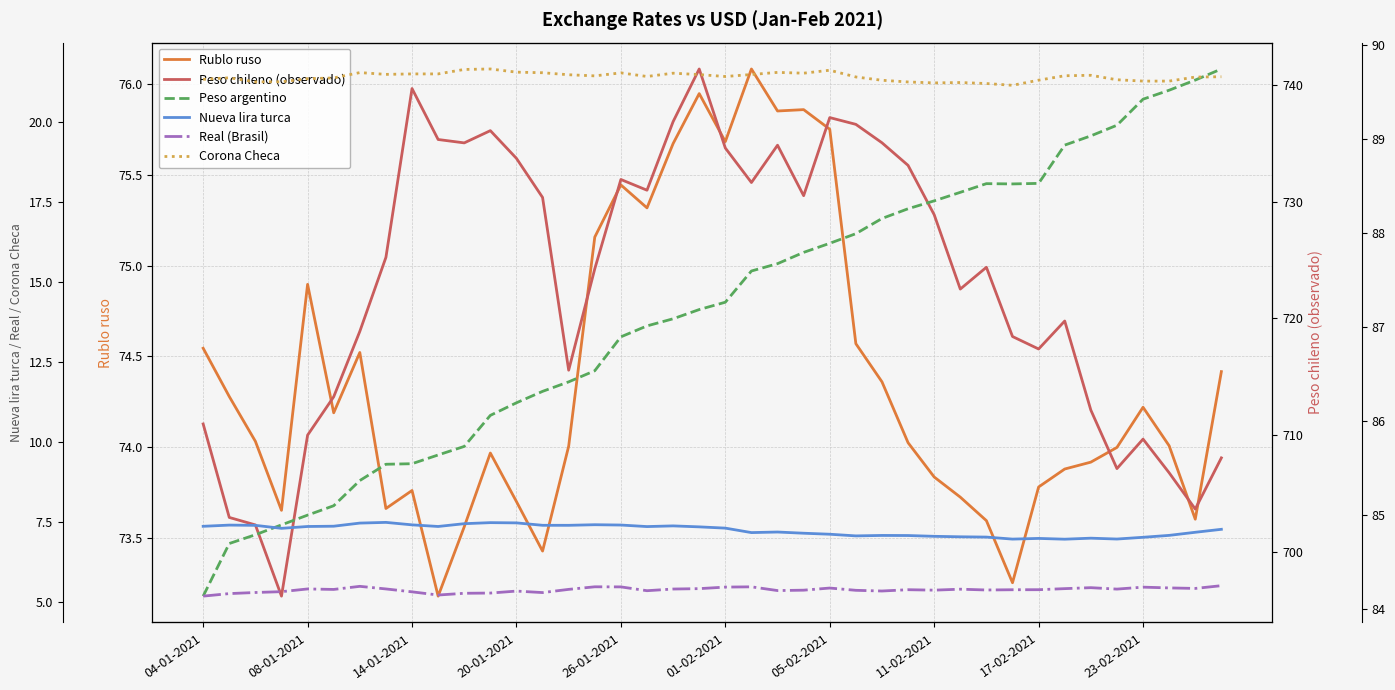

True or false: Corona Checa and Peso argentino cross at least once.

False